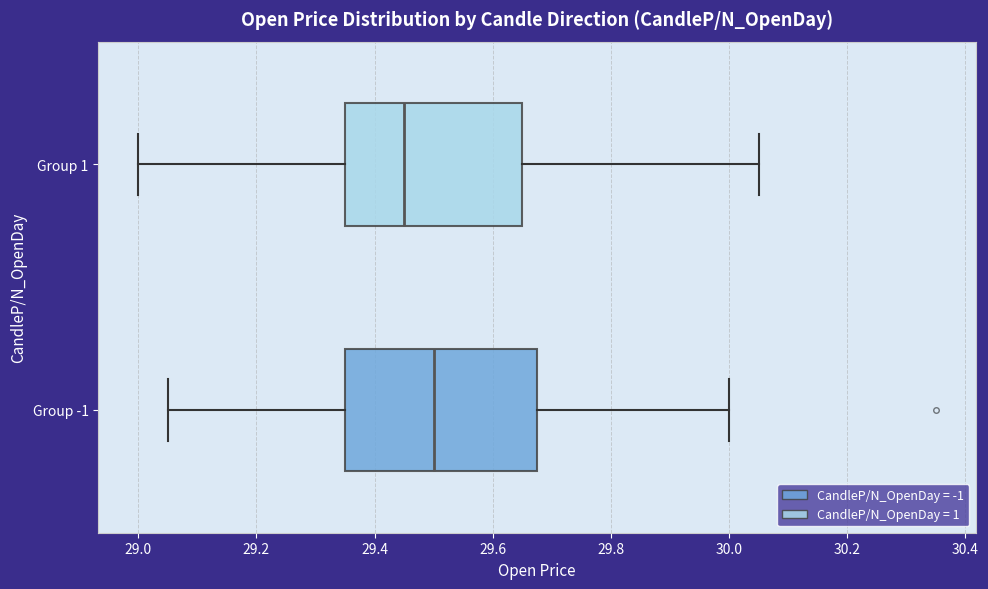

Reading bottom to top, read every box against the x-axis: the position of its median line, the range the box covers, and the ends of its whiskers. The values are not printed on the chart, so give them approximately, as read against the axis.

Group -1: median 29.50, box 29.36 to 29.68, whiskers 29.06 to 30.00
Group 1: median 29.46, box 29.36 to 29.66, whiskers 29.00 to 30.06